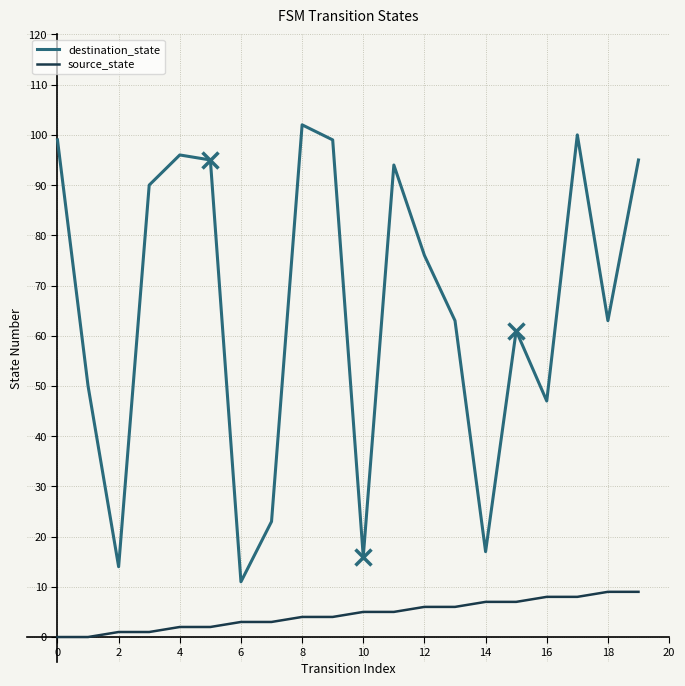

What is the difference between the maximum and minimum values in the source_state series?

9